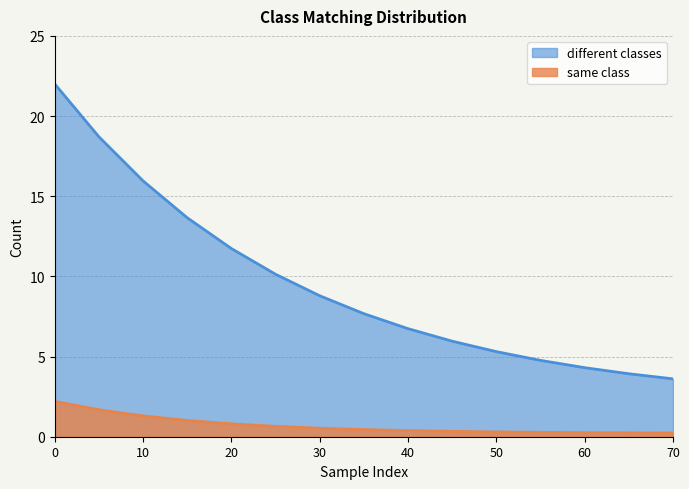

True or false: same class and different classes intersect in this chart.

False